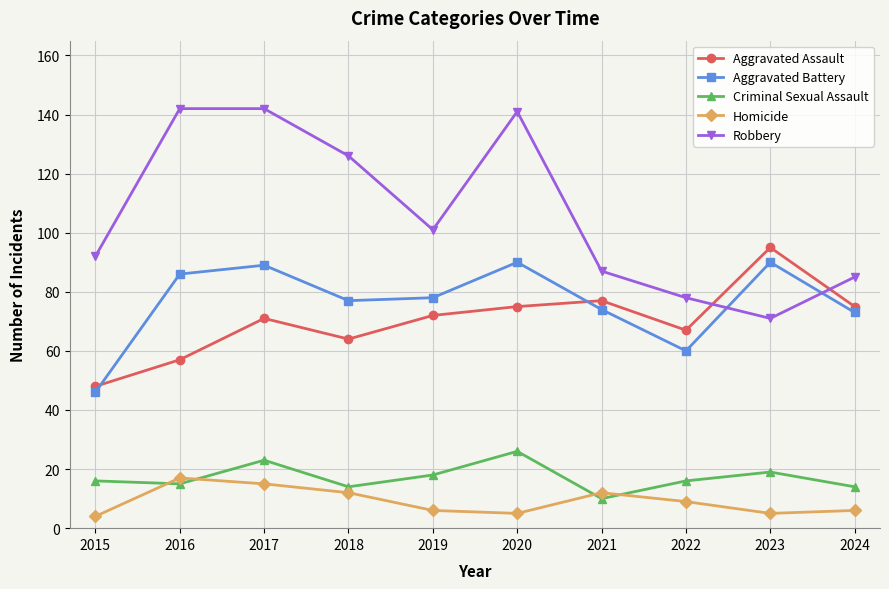

True or false: Criminal Sexual Assault and Homicide cross at least once.

True